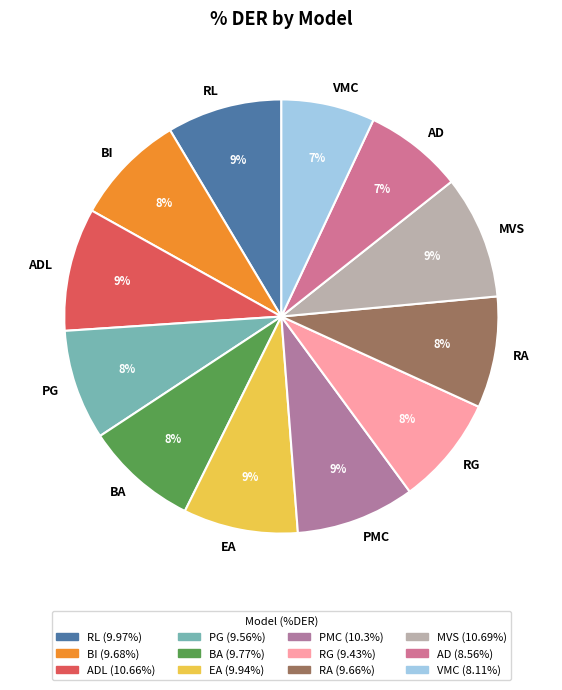

Count the number of slices in the pie.

12